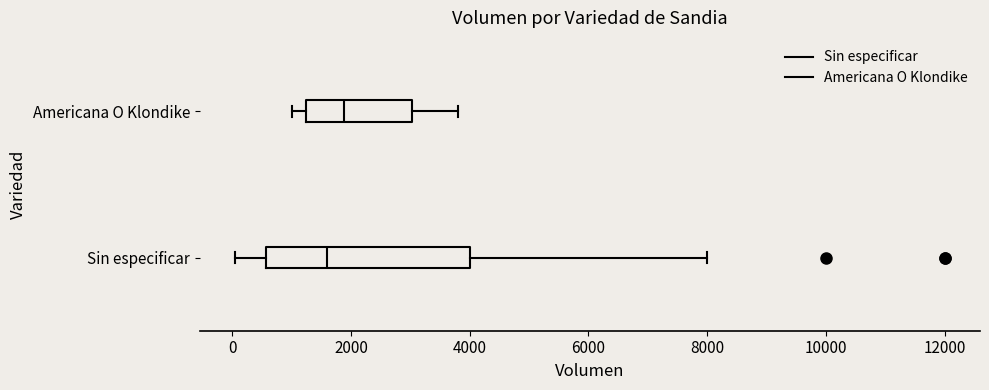

Reading bottom to top, transcribe this box plot: for each box, give where its median line is, the range the box spans, and where its two whiskers end, as read against the x-axis. The values are not printed on the chart, so give them approximately, as read against the axis.

Sin especificar: median 1600, box 600 to 4000, whiskers 0 to 8000
Americana O Klondike: median 1800, box 1200 to 3000, whiskers 1000 to 3800